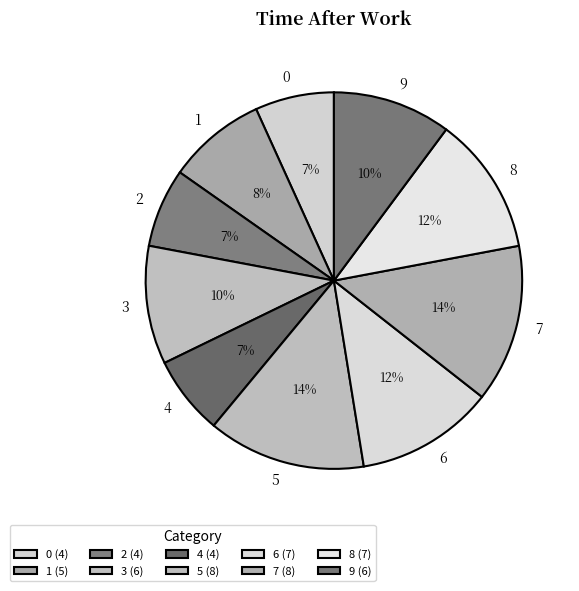

What is the ratio of the value at 4 to the value at 3?

0.7